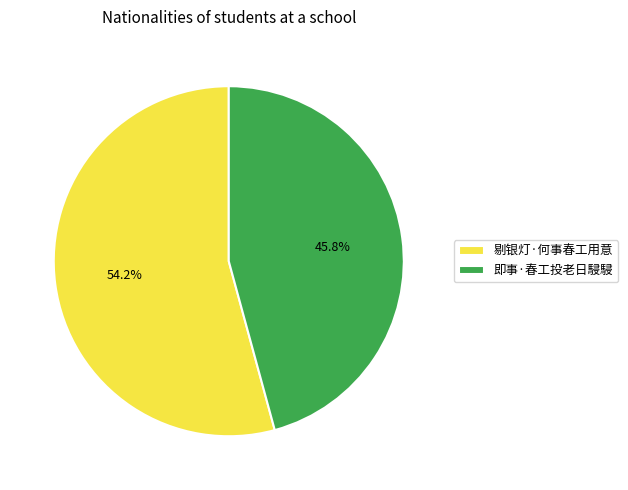

What is the total percentage of 即事·春工投老日駸駸 and 剔银灯·何事春工用意?

100.0%